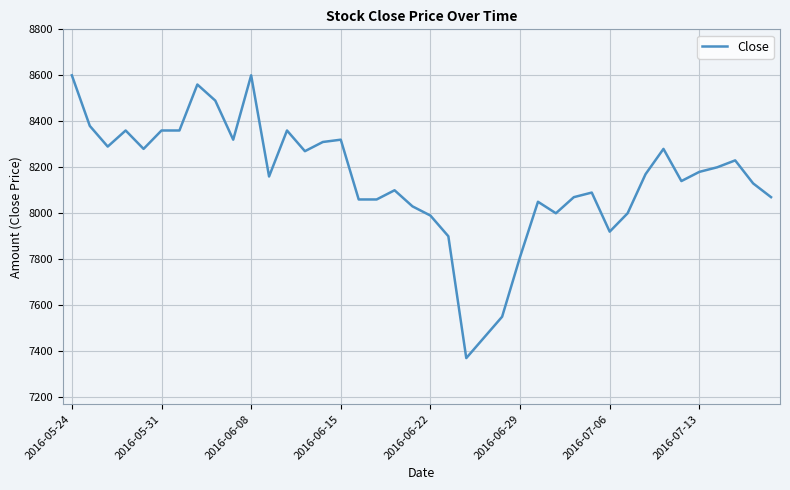

What is the difference between the maximum and minimum values?

1230